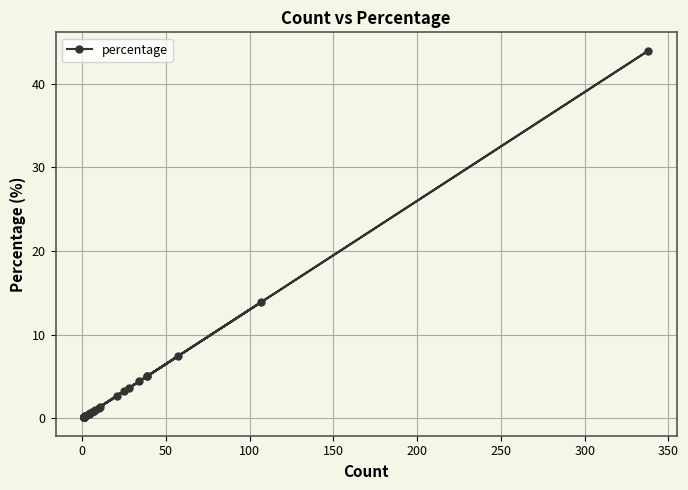

How many series are shown in this chart?

1